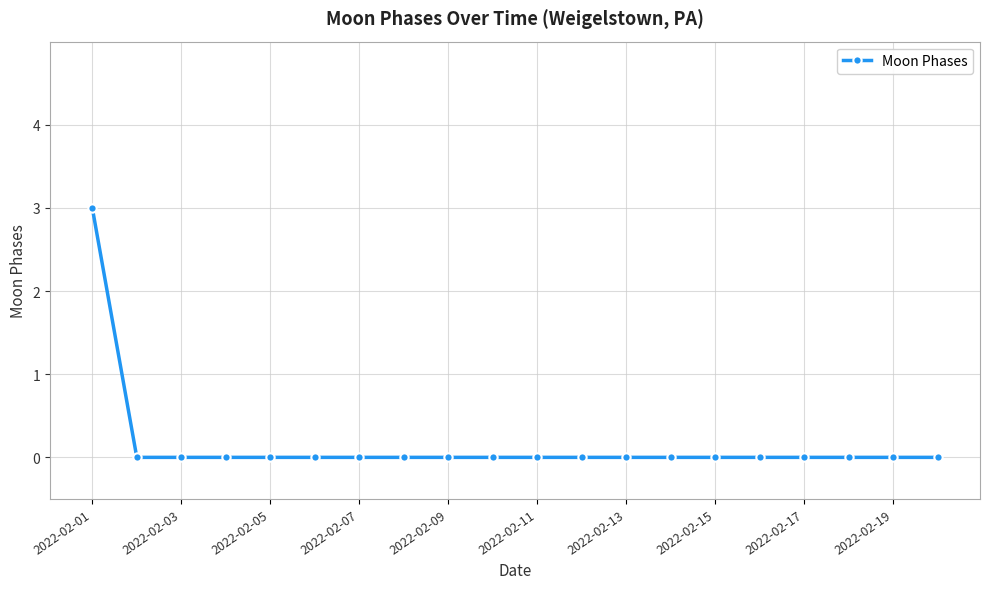

Does the chart have visible grid lines?

Yes